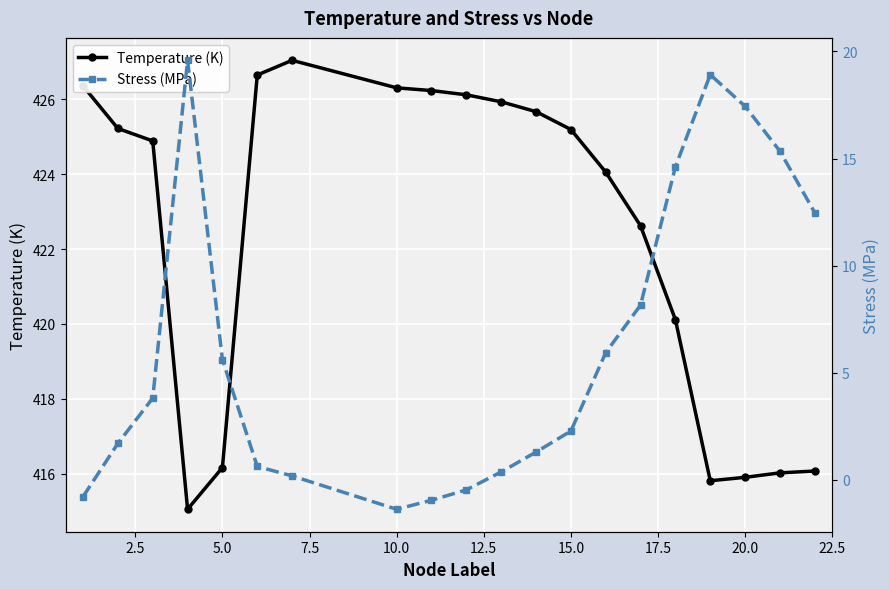

Reading right to left, what are all the values shown in this chart?

Temperature (K): 416.1	416.0	415.9	415.8	420.1	422.6	424.1	425.2	425.7	425.9	426.1	426.2	426.3	427.0	426.6	416.2	415.0	424.9	425.2	426.4
Stress (MPa): 12.5	15.3	17.4	18.9	14.6	8.2	5.9	2.3	1.3	0.4	-0.5	-1.0	-1.4	0.2	0.6	5.6	19.6	3.8	1.7	-0.8